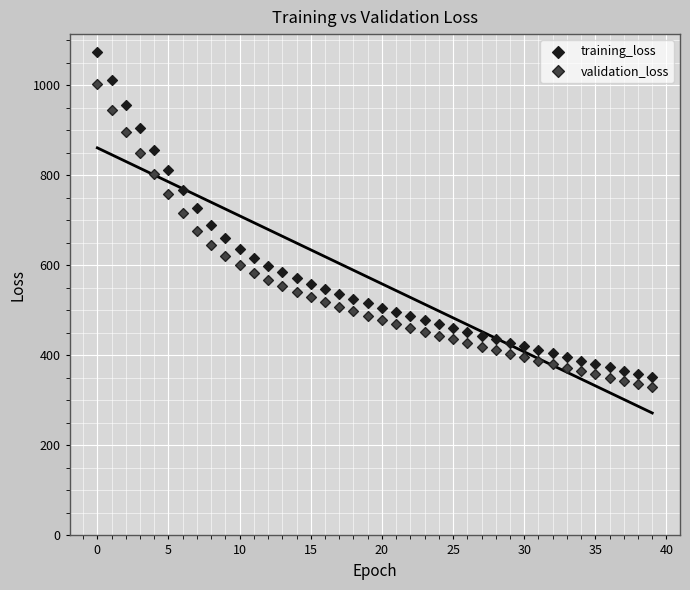

Which series contains the lowest Y value?

validation_loss